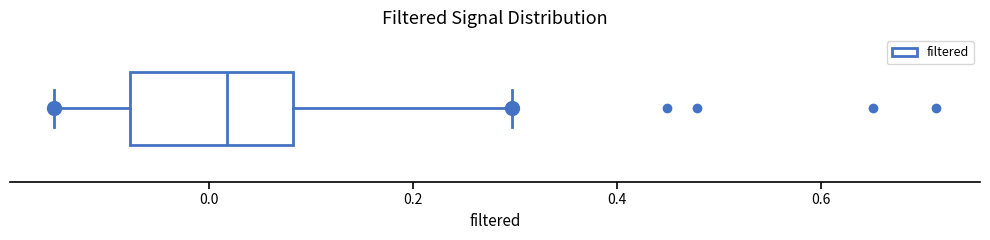

Where is the left edge of the box on the x-axis? The values are not printed on the chart, so give them approximately, as read against the axis.

-0.08